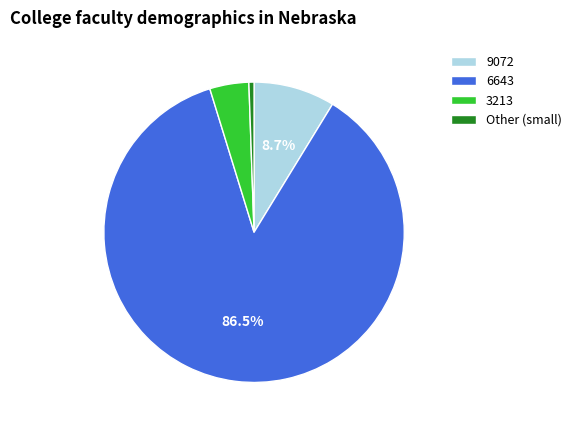

Between 6643 and Other (small), which is larger?

6643